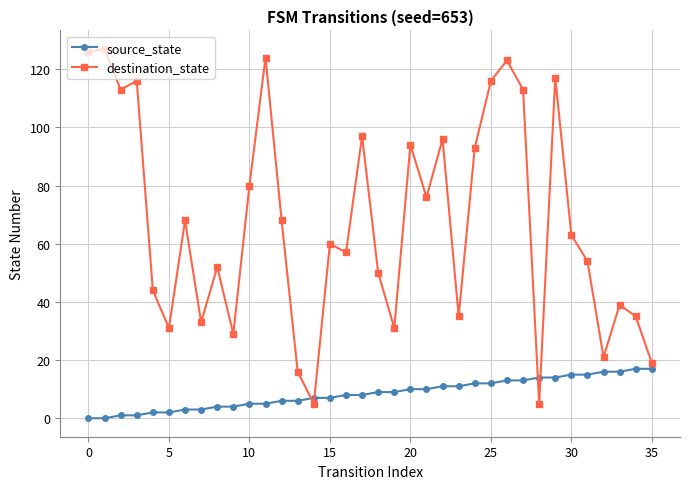

How many times do destination_state and source_state cross each other?

4